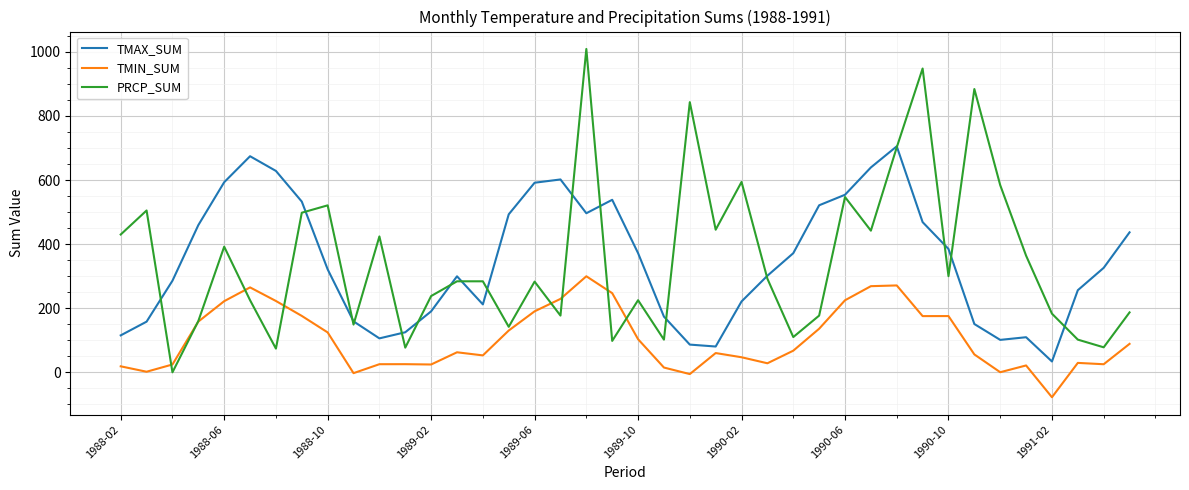

How many values in the TMIN_SUM series are below 67?

20